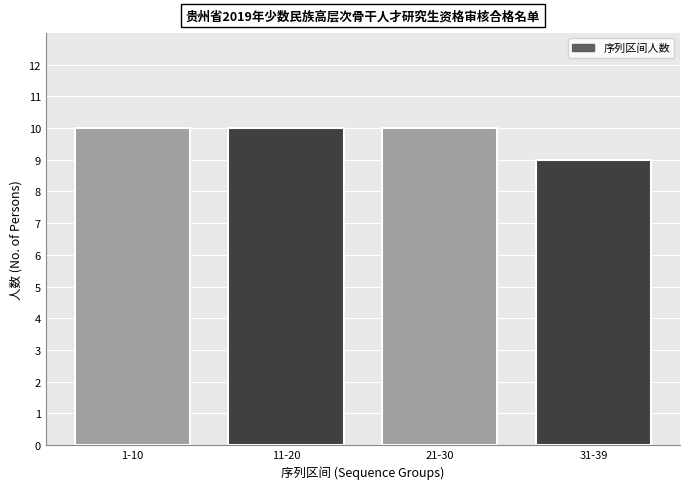

Reading left to right, what are all the values shown in this chart?

1-10=10	11-20=10	21-30=10	31-39=9